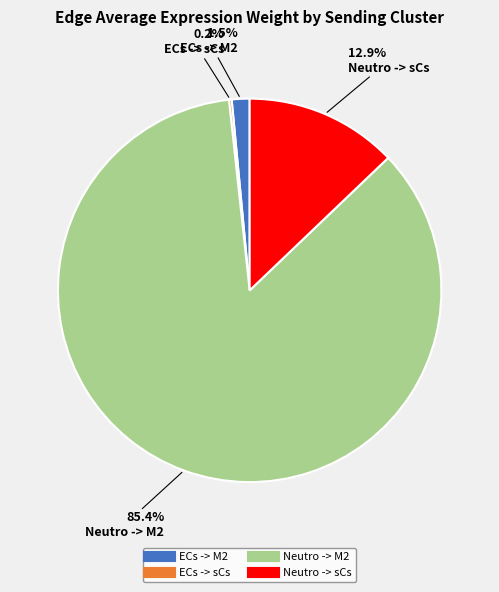

To the nearest percent, what portion does Neutro -> M2 represent?

85%